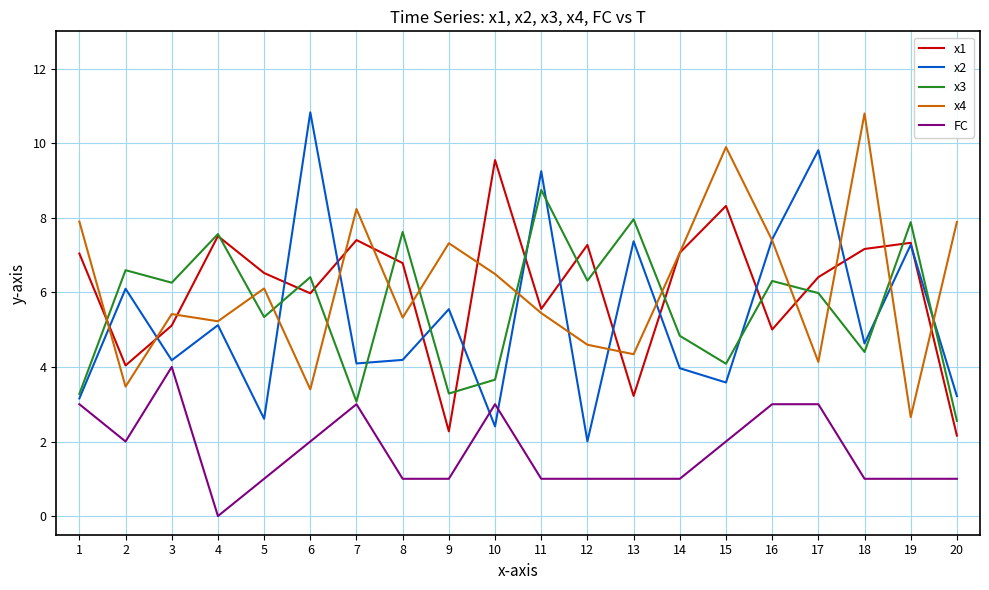

True or false: x2 has more than 1 interior local peaks.

True